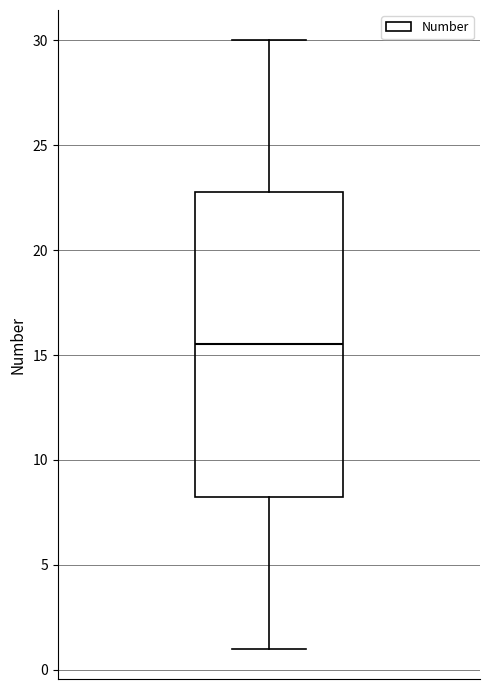

Read this box plot against the y-axis: the position of the median line, the range covered by the box, and the ends of both whiskers. The values are not printed on the chart, so give them approximately, as read against the axis.

median 15.5, box 8.5 to 23.0, whiskers 1.0 to 30.0